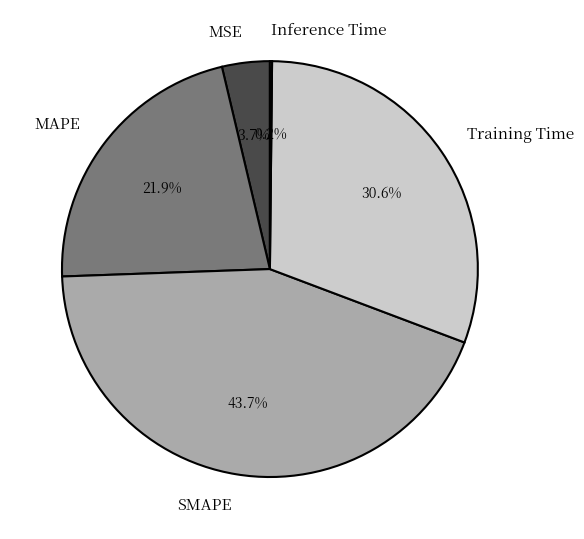

What percentage is NOT represented by Training Time?

69.4%